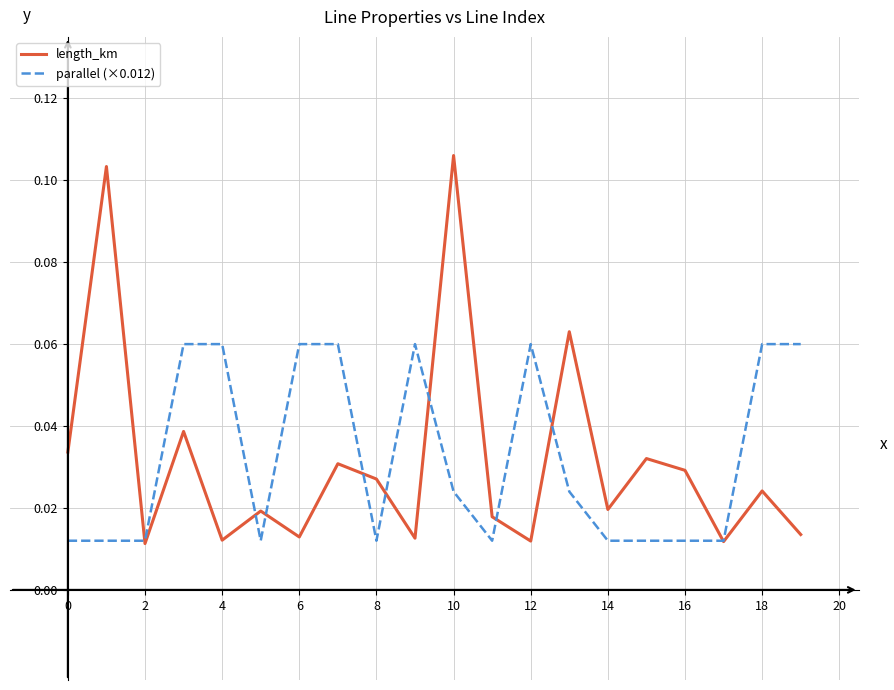

What are all the series names shown in the legend?

length_km, parallel (×0.012)